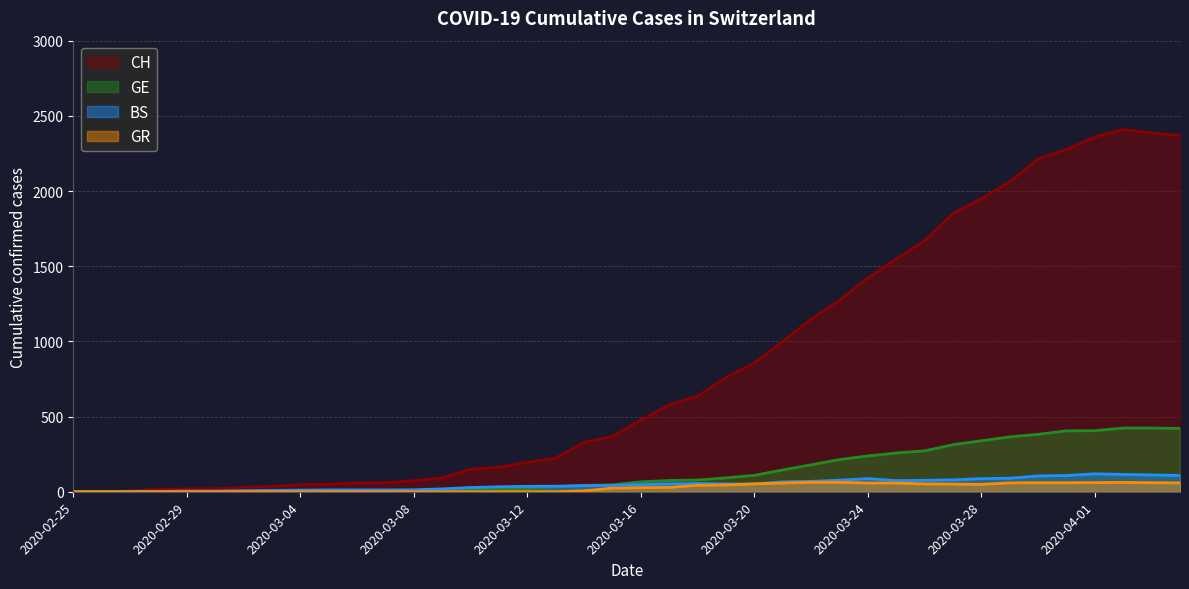

True or false: CH and GE cross at least once.

False